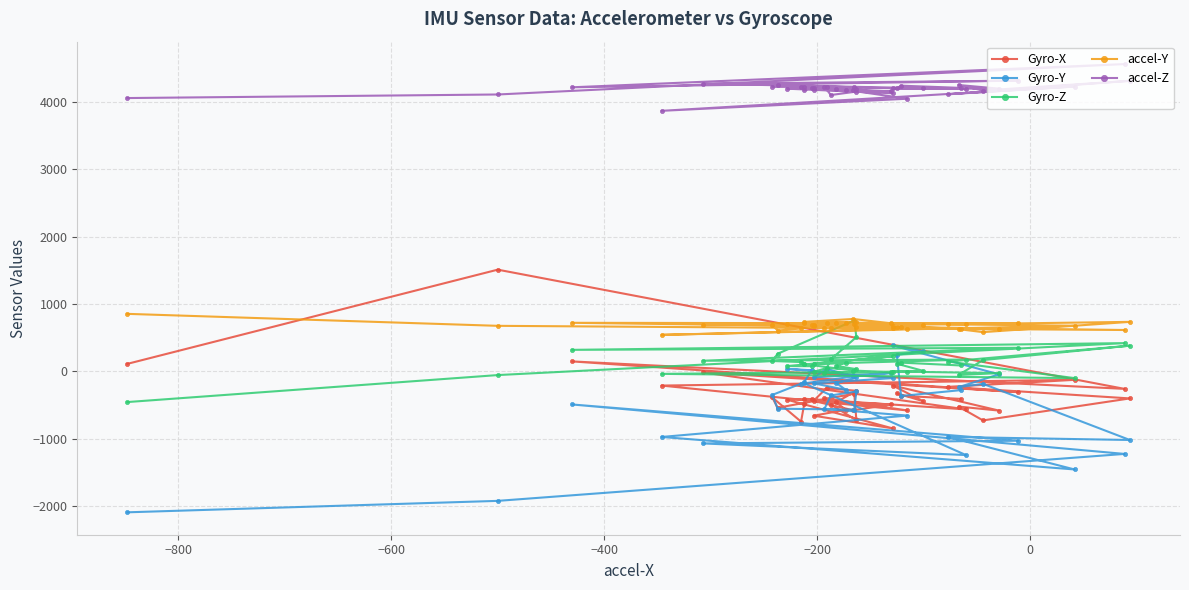

How many values in Gyro-Z are below zero?

11